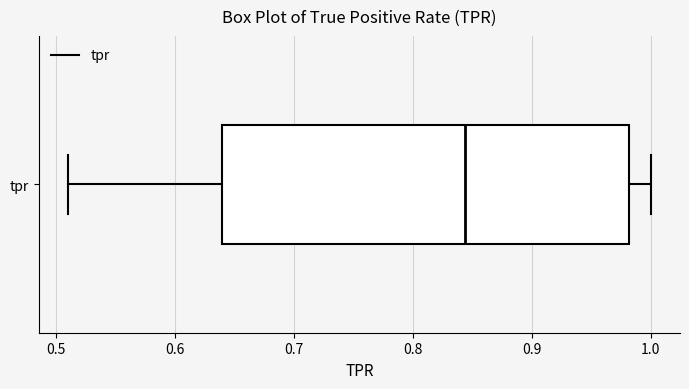

Where is the left edge of the box for tpr on the x-axis? The values are not printed on the chart, so give them approximately, as read against the axis.

0.64